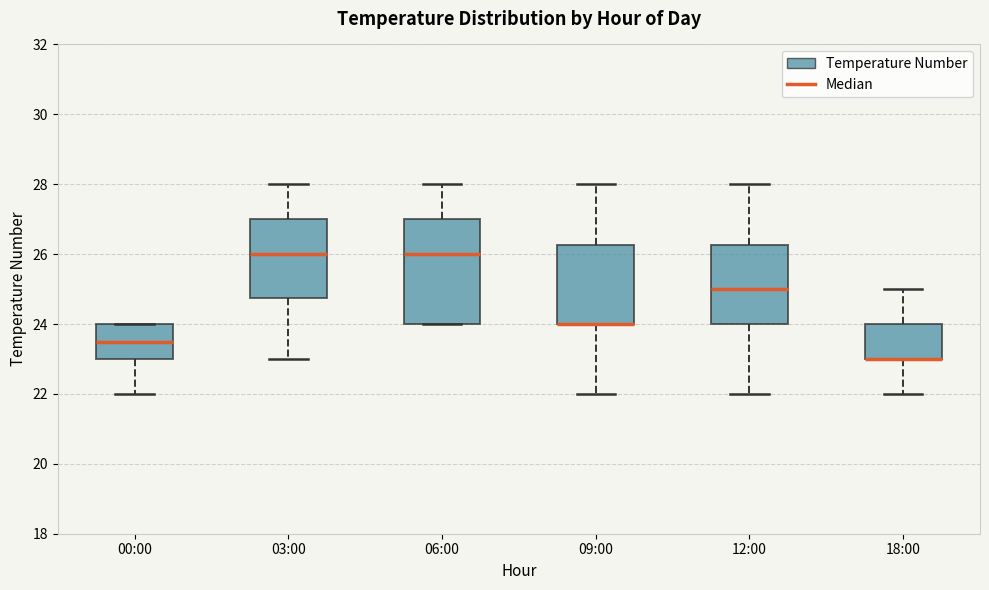

Reading left to right, read every box against the y-axis: the position of its median line, the range the box covers, and the ends of its whiskers. The values are not printed on the chart, so give them approximately, as read against the axis.

00:00: median 23.6, box 23.0 to 24.0, whiskers 22.0 to 24.0
03:00: median 26.0, box 24.8 to 27.0, whiskers 23.0 to 28.0
06:00: median 26.0, box 24.0 to 27.0, whiskers 24.0 to 28.0
09:00: median 24.0 (drawn on the box's lower edge), box 24.0 to 26.2, whiskers 22.0 to 28.0
12:00: median 25.0, box 24.0 to 26.2, whiskers 22.0 to 28.0
18:00: median 23.0 (drawn on the box's lower edge), box 23.0 to 24.0, whiskers 22.0 to 25.0